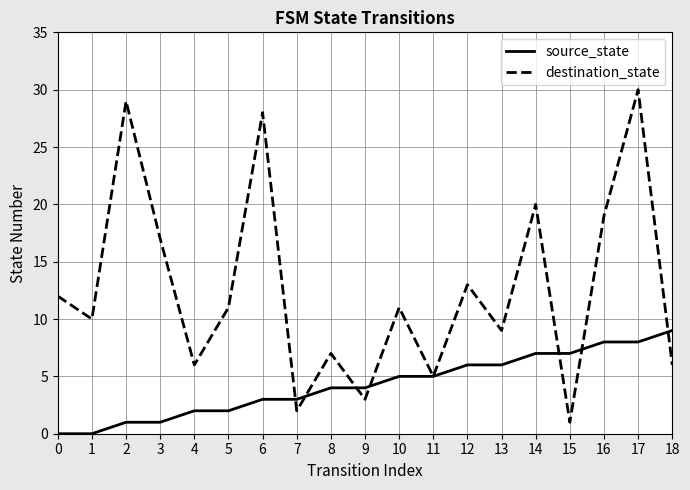

How many lines are shown in the chart?

2